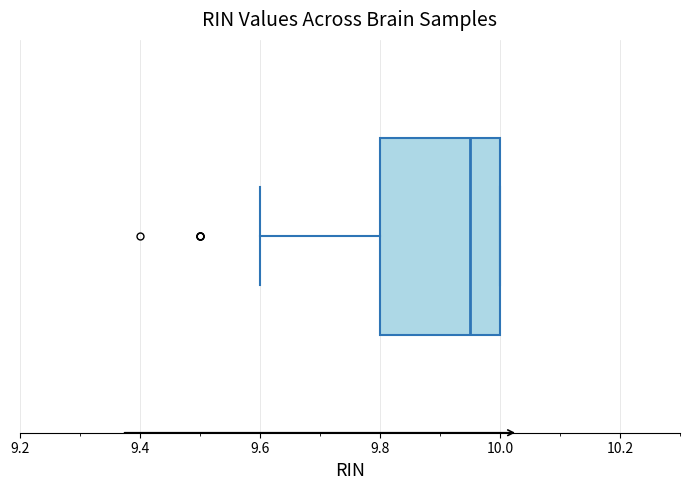

Where is the right edge of the box on the x-axis? The values are not printed on the chart, so give them approximately, as read against the axis.

10.00